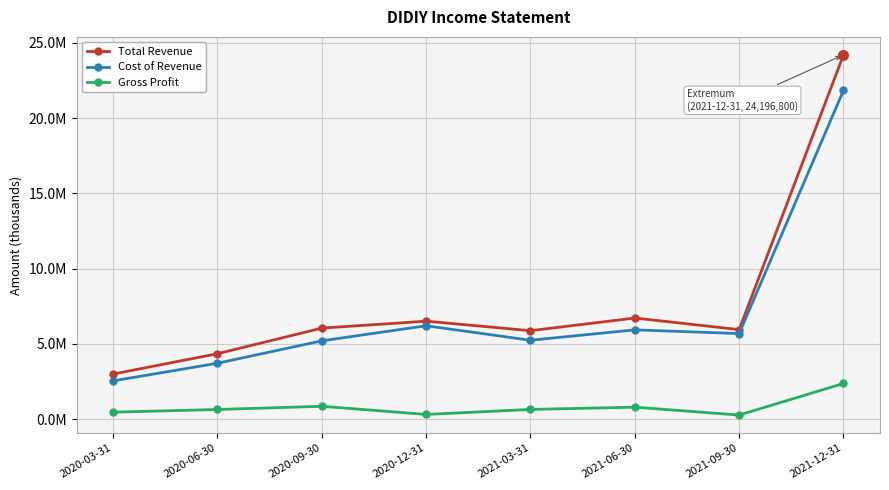

What is the sum of all Gross Profit values?

6283100